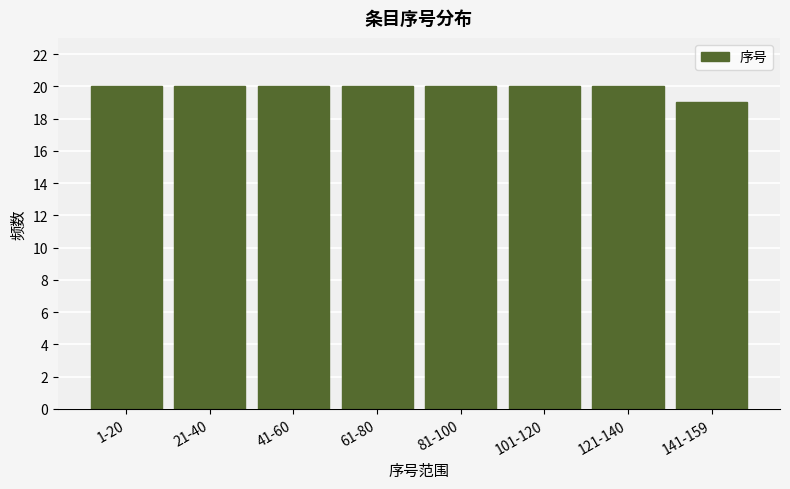

Reading left to right, list all the values displayed in this chart.

20	20	20	20	20	20	20	19